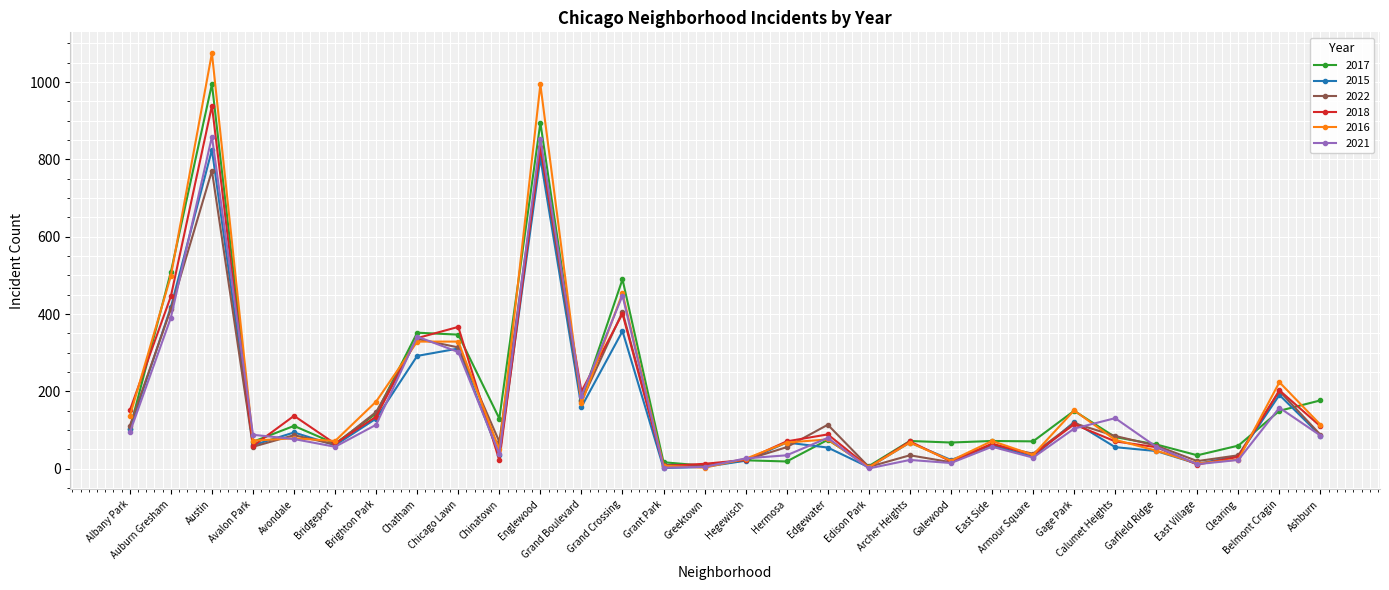

The 2015 series shows 804 at Englewood. True or false?

True